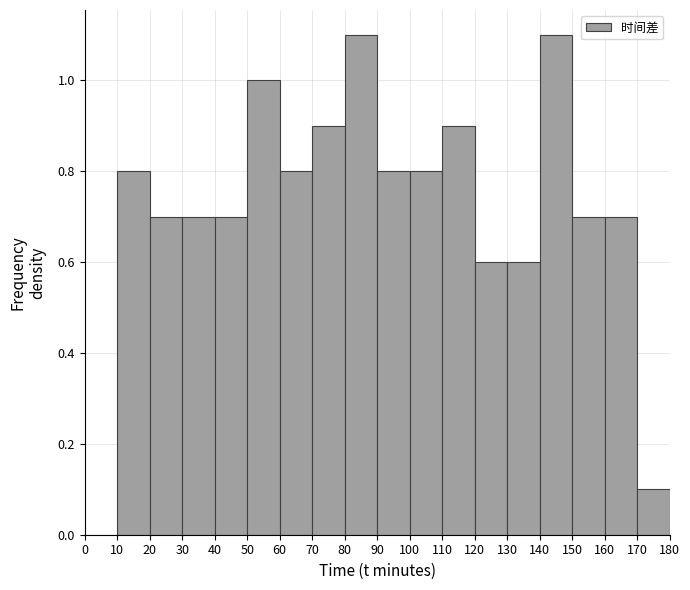

Reading left to right, list every bar in this chart as the range it spans on the x-axis followed by its height. The values are not printed on the chart, so give them approximately, as read against the axis.

0 to 10: 0
10 to 20: 0.8
20 to 30: 0.7
30 to 40: 0.7
40 to 50: 0.7
50 to 60: 1.0
60 to 70: 0.8
70 to 80: 0.9
80 to 90: 1.1
90 to 100: 0.8
100 to 110: 0.8
110 to 120: 0.9
120 to 130: 0.6
130 to 140: 0.6
140 to 150: 1.1
150 to 160: 0.7
160 to 170: 0.7
170 to 180: 0.1